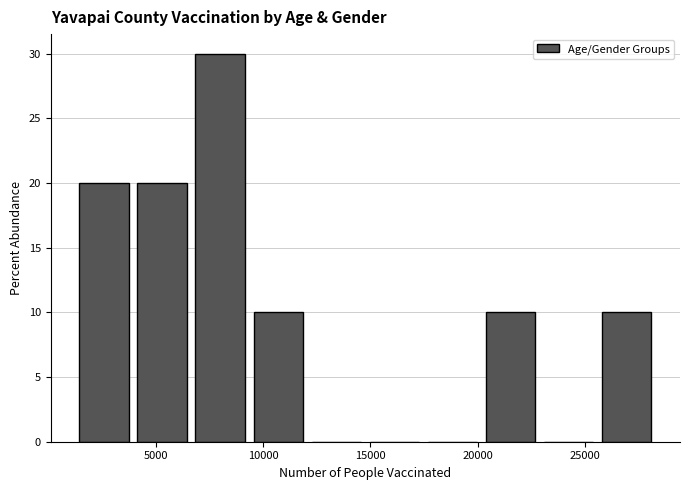

Which range on the x-axis has the tallest bar?

6500 to 9500